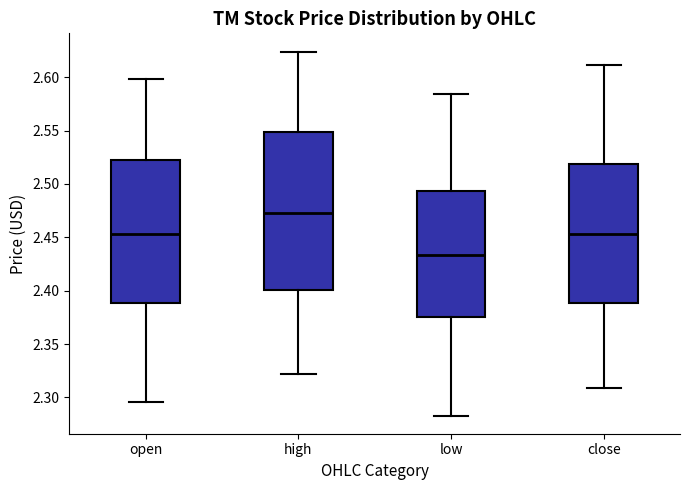

Reading left to right, read every box against the y-axis: the position of its median line, the range the box covers, and the ends of its whiskers. The values are not printed on the chart, so give them approximately, as read against the axis.

open: median 2.455, box 2.390 to 2.520, whiskers 2.295 to 2.600
high: median 2.475, box 2.400 to 2.550, whiskers 2.320 to 2.625
low: median 2.435, box 2.375 to 2.495, whiskers 2.285 to 2.585
close: median 2.455, box 2.390 to 2.520, whiskers 2.310 to 2.610